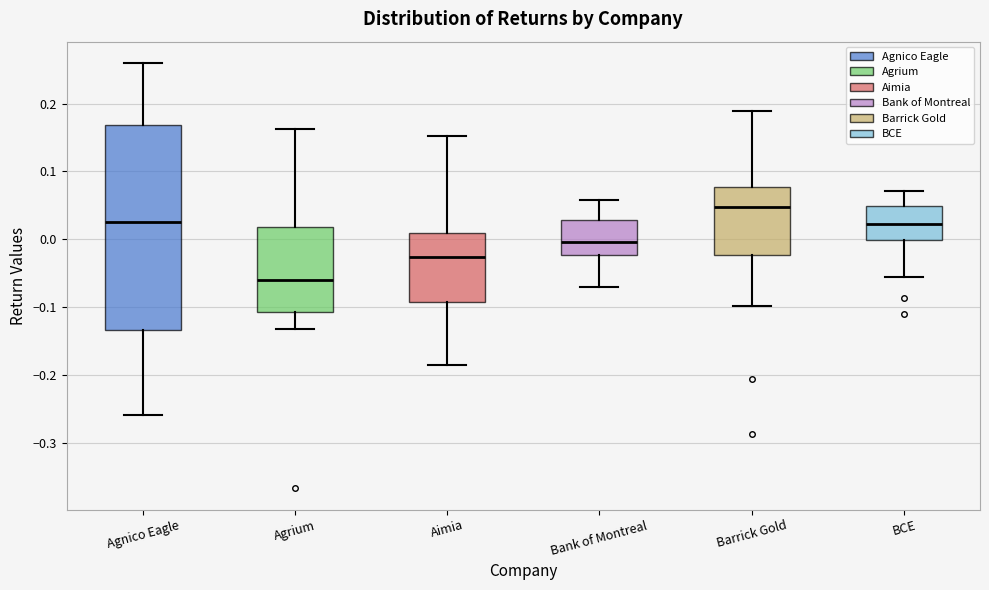

Which box's median line is the highest?

Barrick Gold